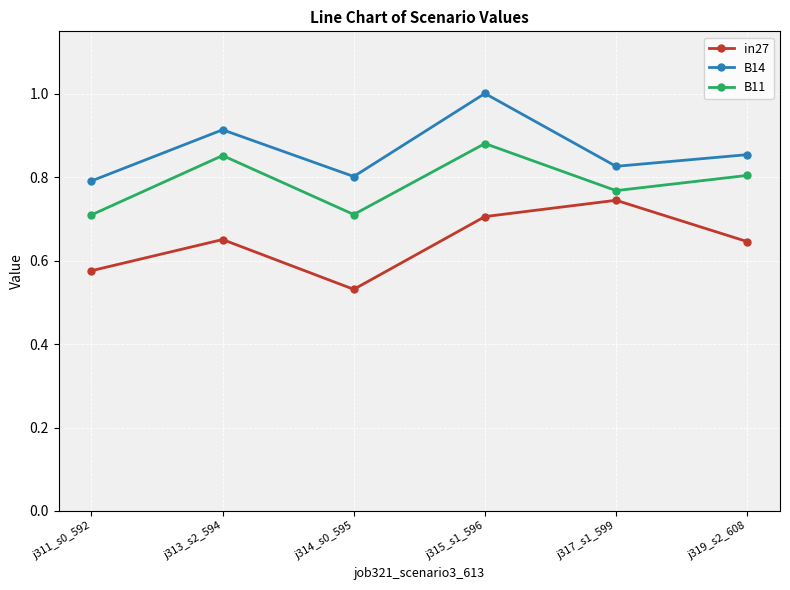

True or false: B11 has more than 0 interior local peaks.

True